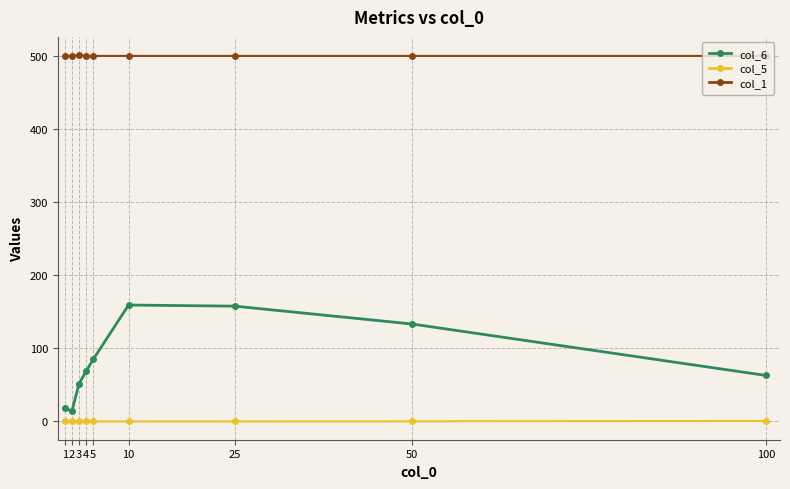

What is the average value of the col_5 series?

0.1